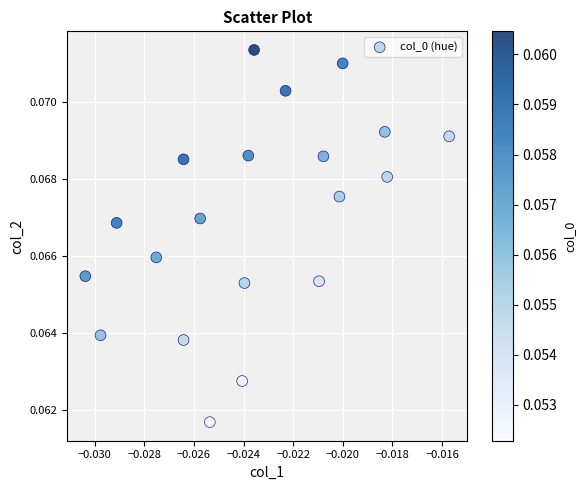

How many data points are displayed?

20